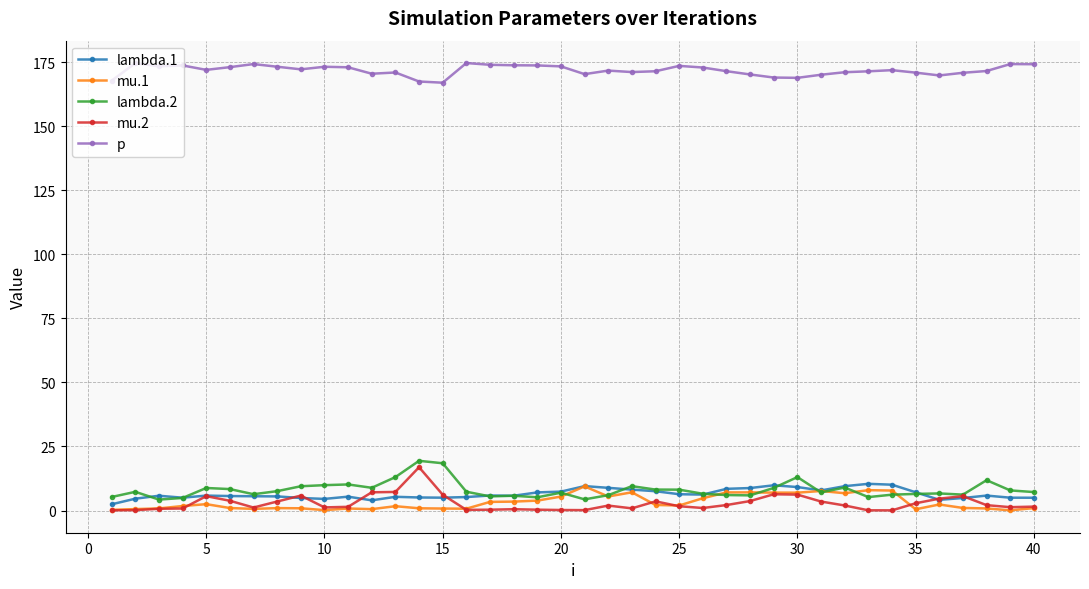

At how many categories does at least one series exceed 158?

40